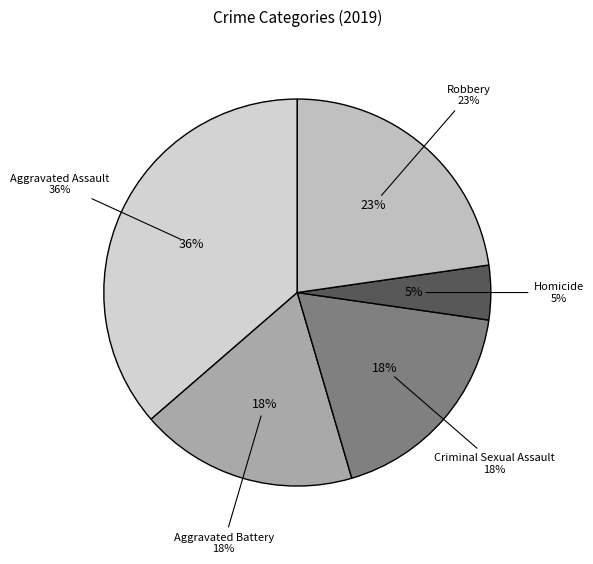

What percentage do Criminal Sexual Assault and Aggravated Battery together represent?

36.4%